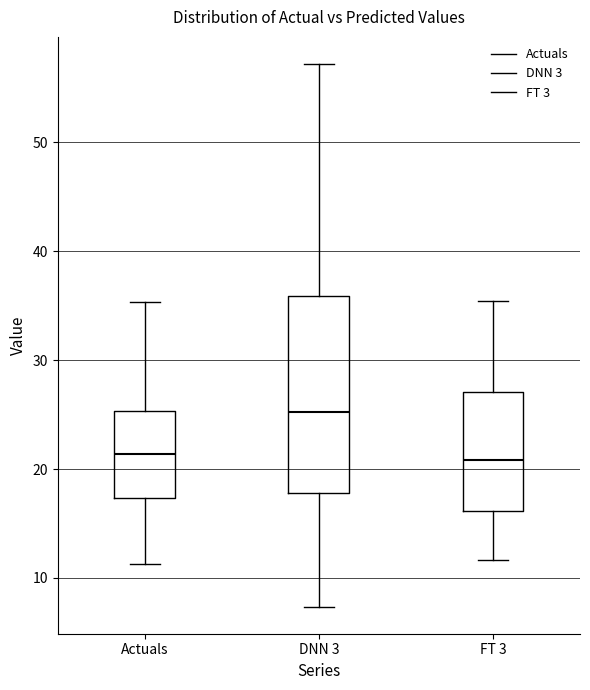

Reading left to right, transcribe this box plot: for each box, give where its median line is, the range the box spans, and where its two whiskers end, as read against the y-axis. The values are not printed on the chart, so give them approximately, as read against the axis.

Actuals: median 21, box 17 to 25, whiskers 11 to 35
DNN 3: median 25, box 18 to 36, whiskers 7 to 57
FT 3: median 21, box 16 to 27, whiskers 12 to 35